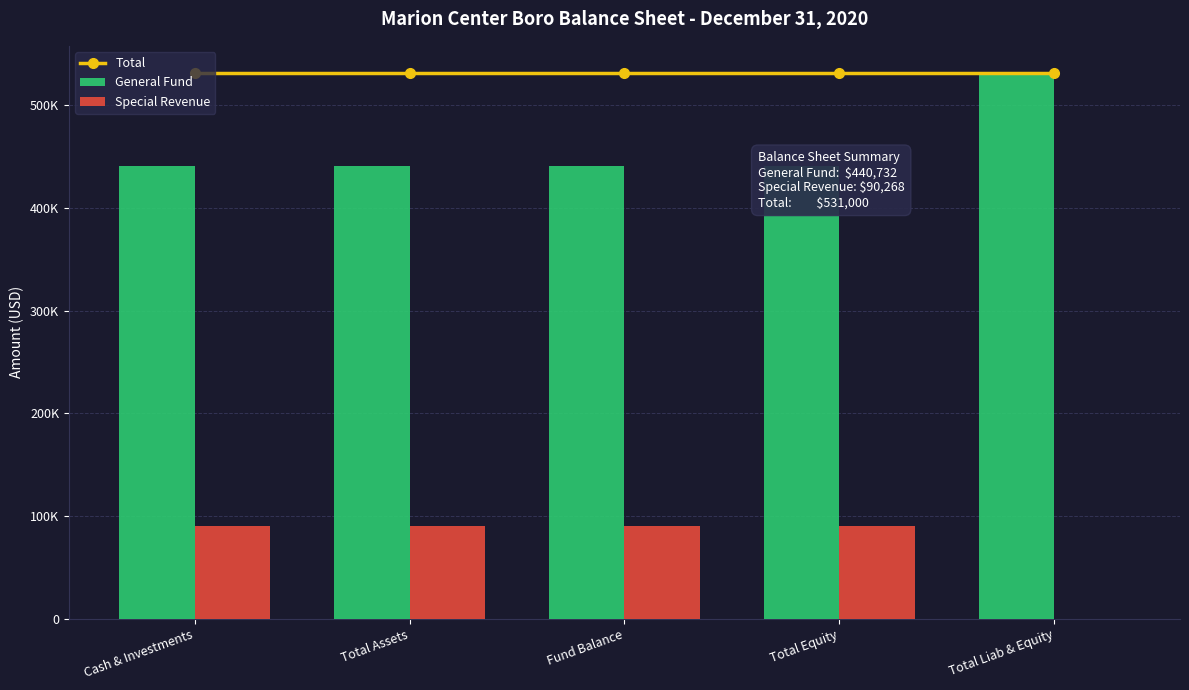

Where is Special Revenue nearest to the value 45134?

Cash & Investments